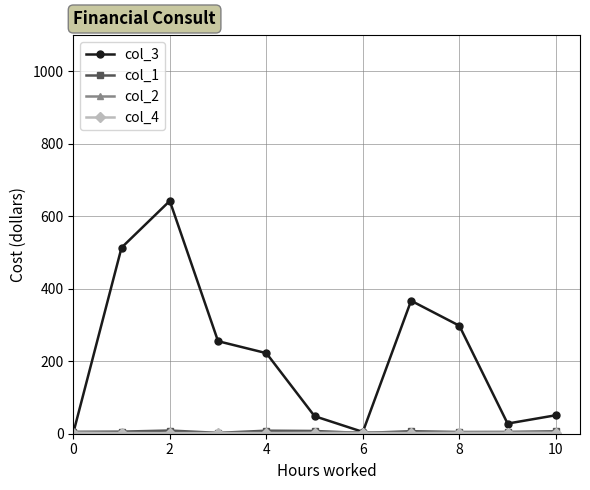

Which series has the largest total across all categories?

col_3